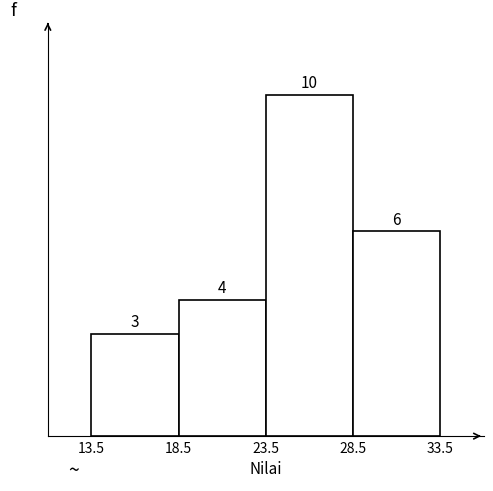

Reading left to right, list every bar in this chart as the range it spans on the x-axis followed by its height.

13.5 to 18.5: 3
18.5 to 23.5: 4
23.5 to 28.5: 10
28.5 to 33.5: 6